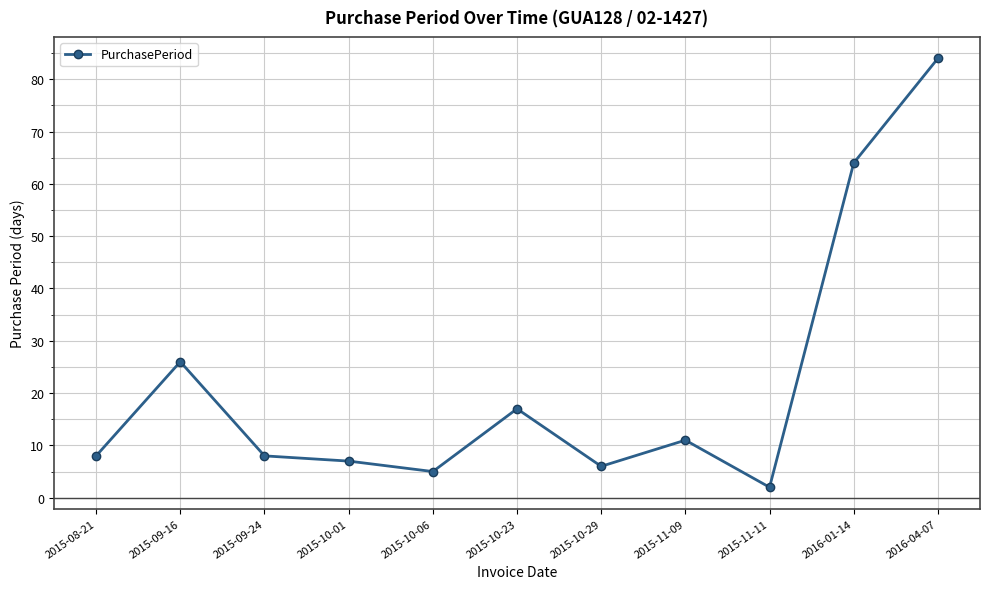

Reading left to right, list all the values displayed in this chart.

2015-08-21=8	2015-09-16=26	2015-09-24=8	2015-10-01=7	2015-10-06=5	2015-10-23=17	2015-10-29=6	2015-11-09=11	2015-11-11=2	2016-01-14=64	2016-04-07=84